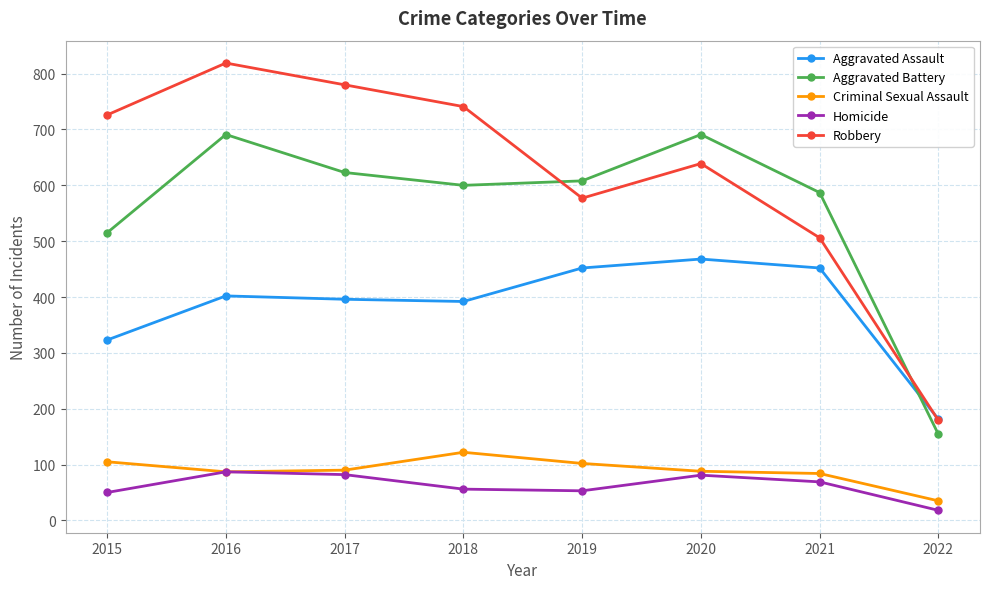

What is the value of the Aggravated Assault point at the 5th from the left?

452